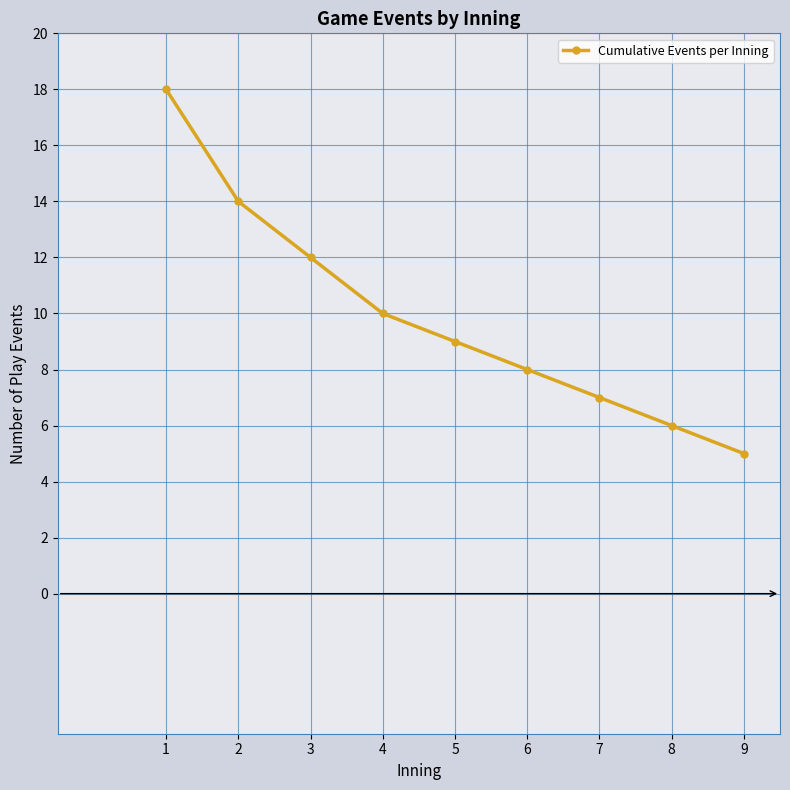

Is it true that the value at 5 is 9?

True